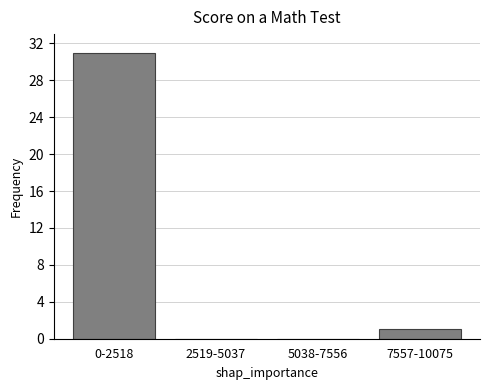

Reading left to right, transcribe all the data shown in this chart.

0-2518=31	2519-5037=0	5038-7556=0	7557-10075=1